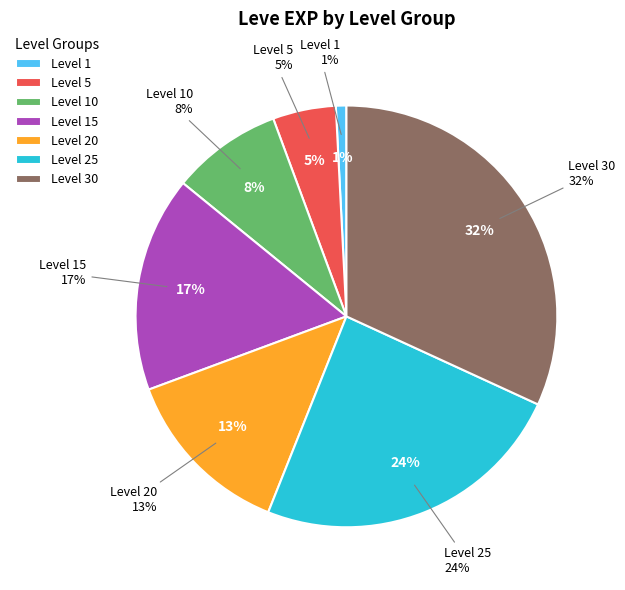

Does Level 1 account for over 50% of the chart?

No